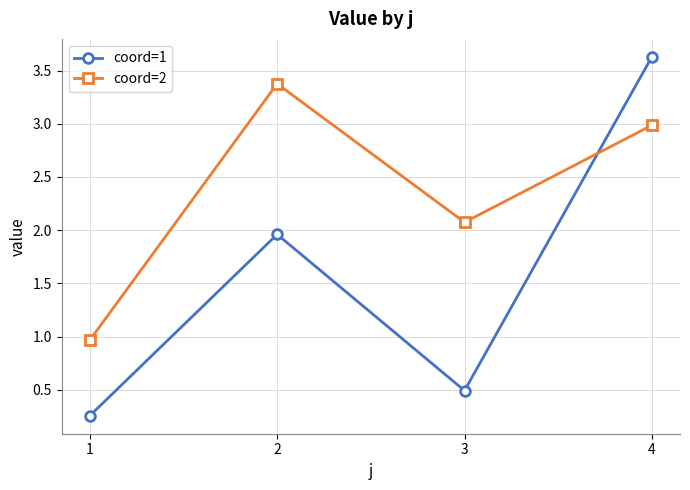

Between 2 and 3, which series saw the biggest shift?

coord=1